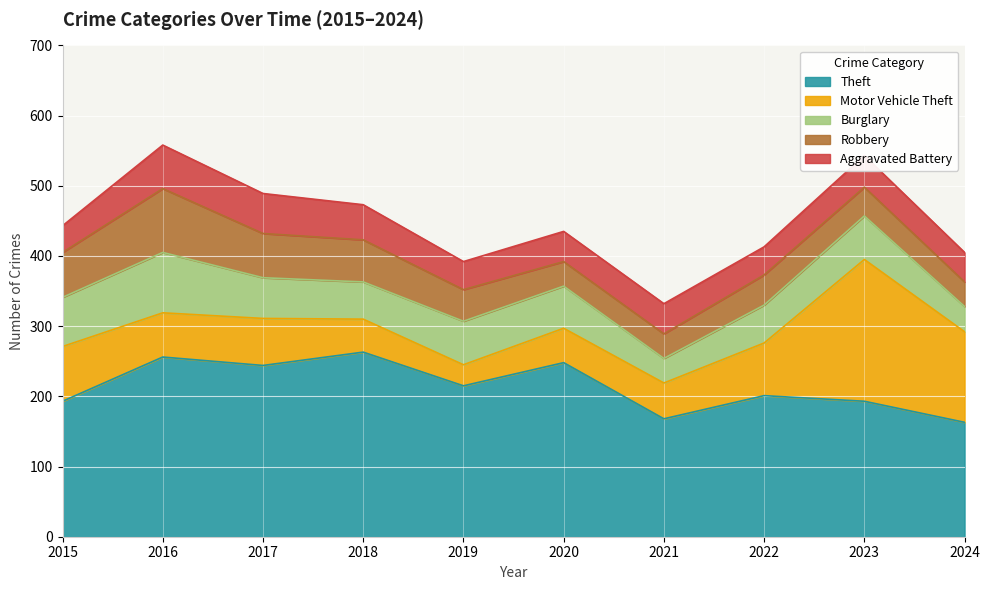

List the labels in order of Burglary value, smallest first.

2021, 2024, 2018, 2022, 2017, 2020, 2019, 2023, 2015, 2016